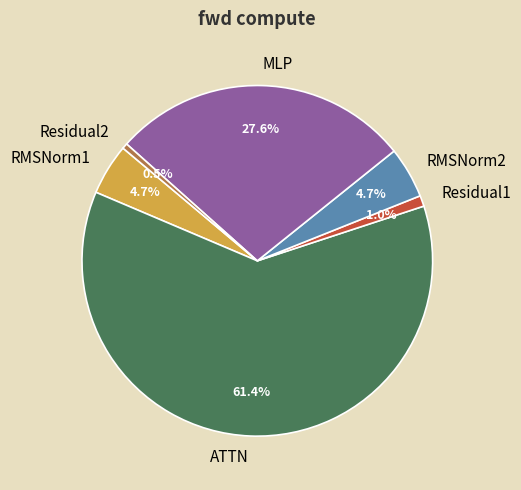

What percentage do RMSNorm1 and ATTN together represent?

66.2%